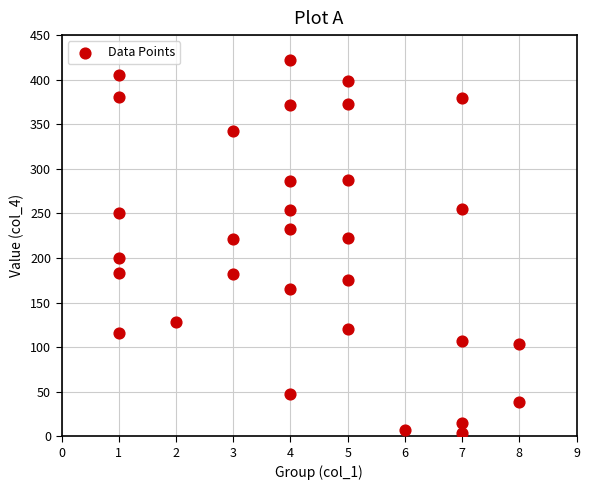

What is the range of X values (max minus min)?

7